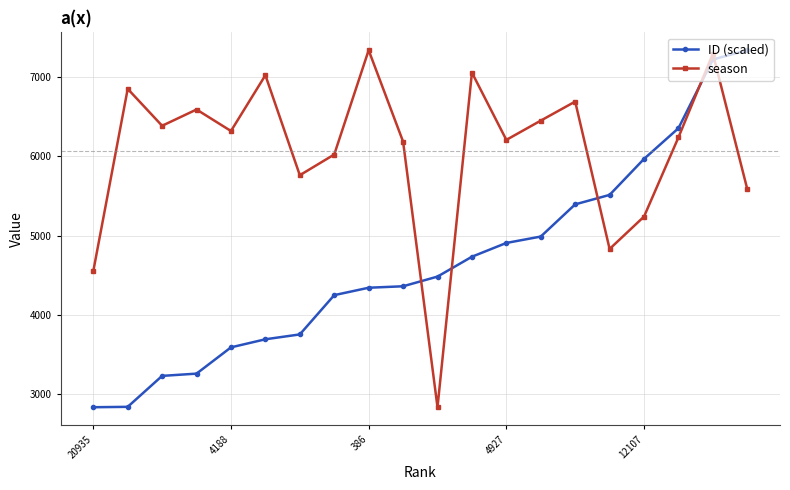

How many interior local valleys does the season series have?

6